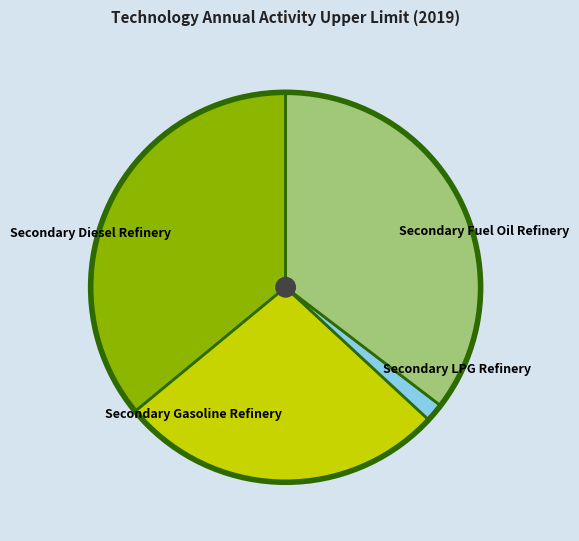

Which has a higher value, Secondary Diesel Refinery or Secondary Gasoline Refinery?

Secondary Diesel Refinery